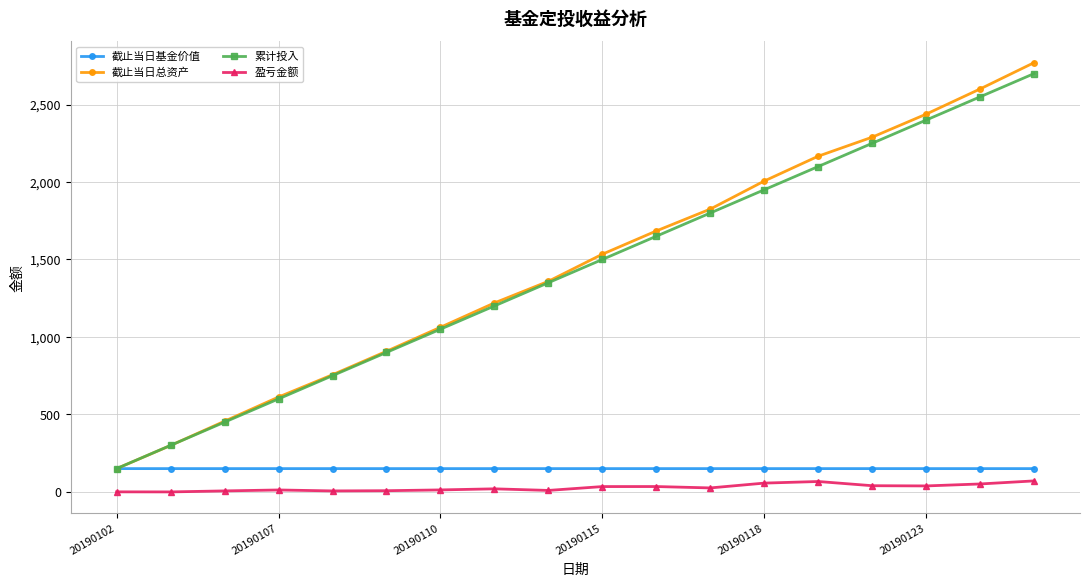

What is the greatest value displayed?

2770.6